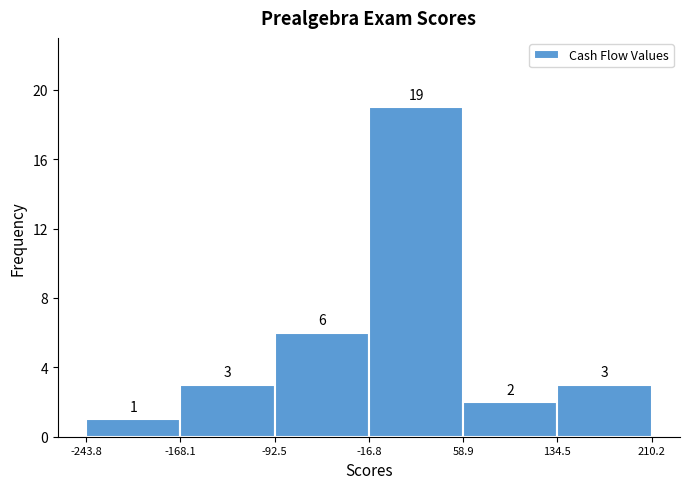

What is the height of the bar covering 134.5 to 210.2 on the x-axis?

3